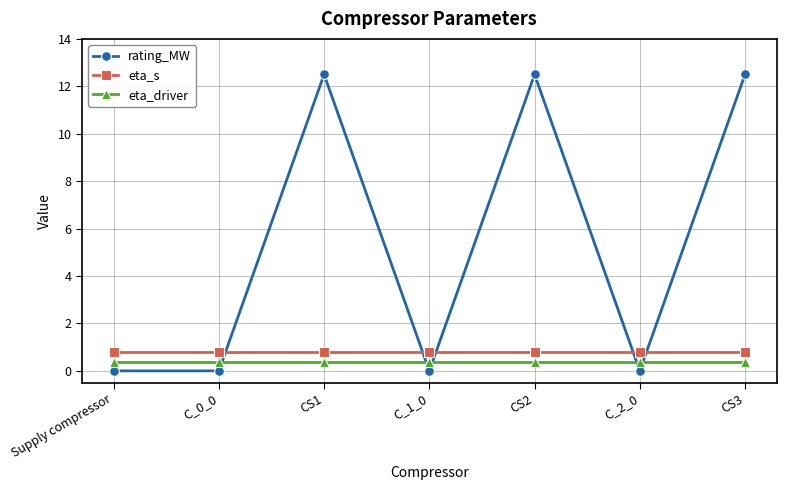

List the series in order of their peak value, lowest first.

eta_driver, eta_s, rating_MW